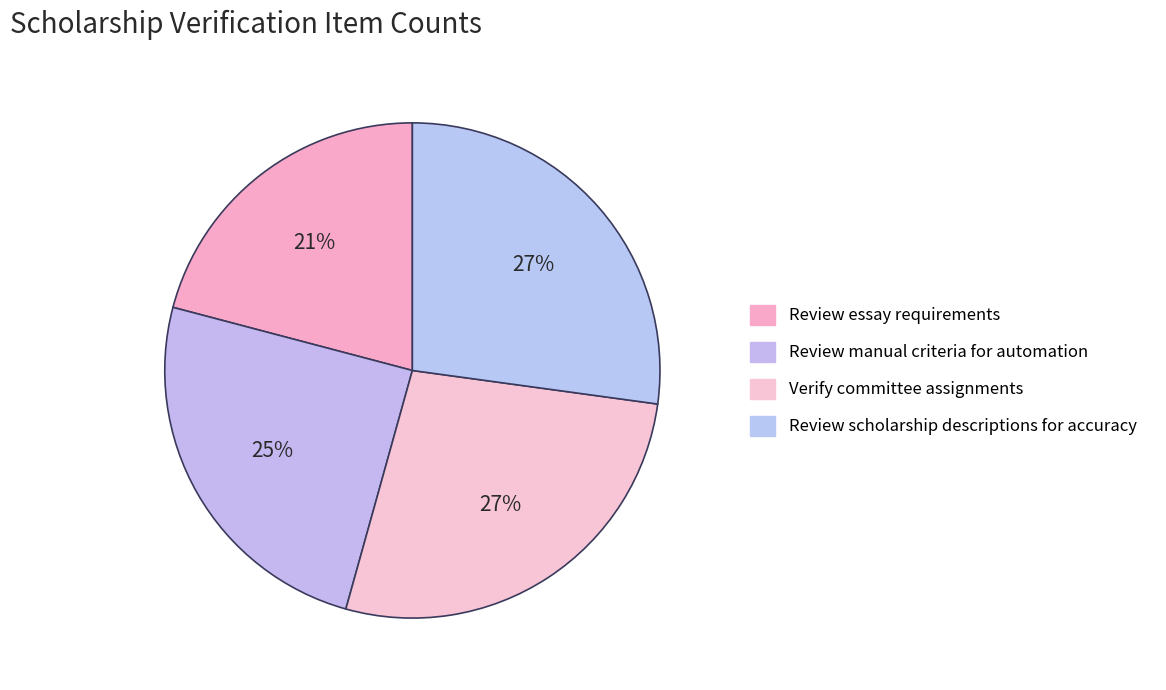

Which slice is the largest?

Verify committee assignments